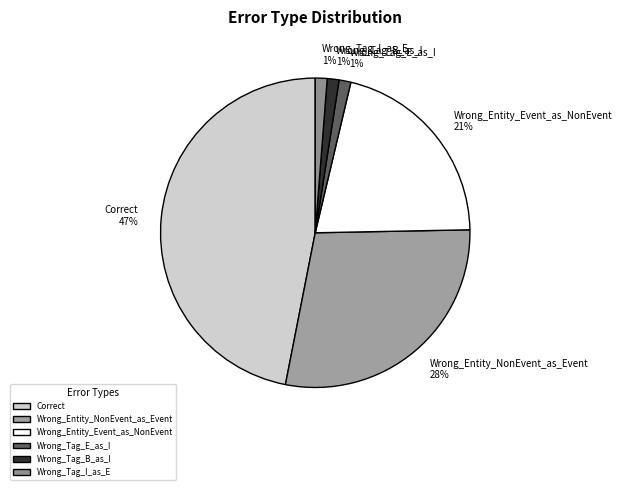

Is it true that Wrong_Tag_E_as_I is 11% of the pie?

False